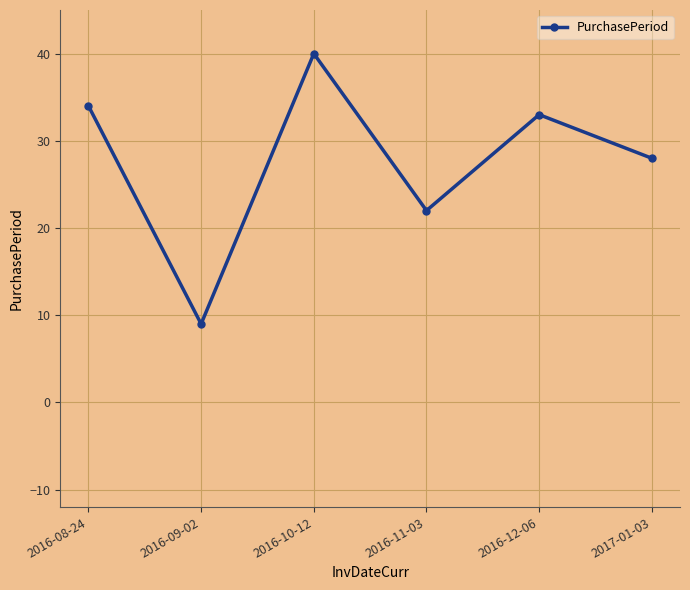

Between 2017-01-03 and 2016-11-03, which is larger?

2017-01-03